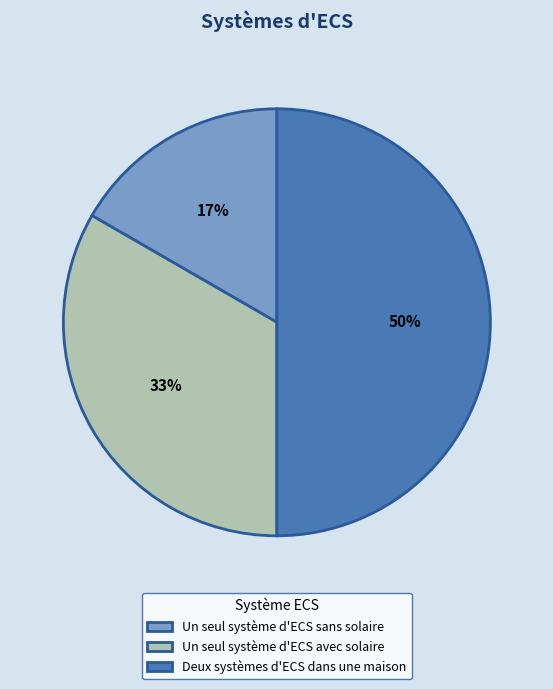

Is it true that Un seul système d'ECS sans solaire is 17% of the pie?

True